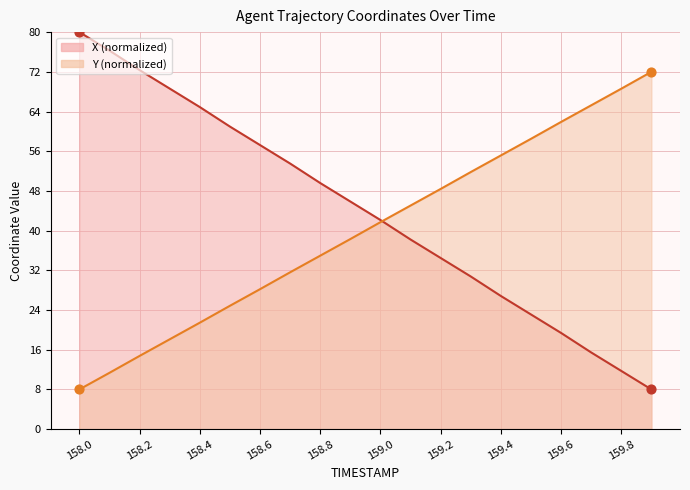

What are all the series names shown in the legend?

X, Y